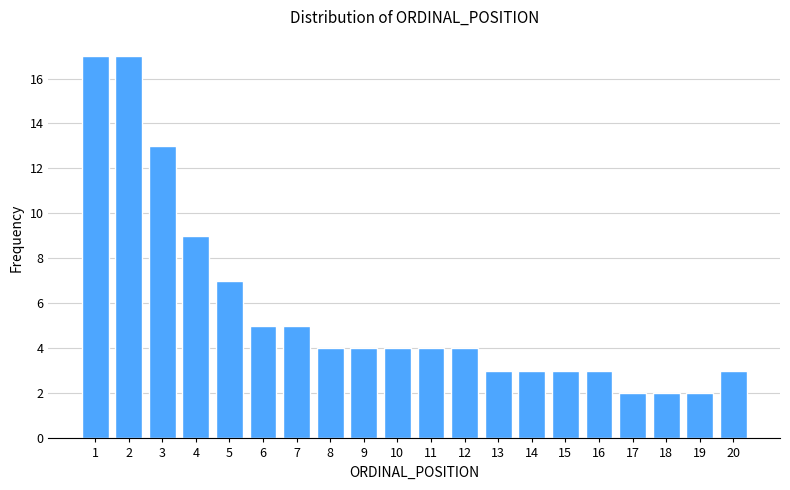

Reading left to right, what are all the values shown in this chart?

17	17	13	9	7	5	5	4	4	4	4	4	3	3	3	3	2	2	2	3